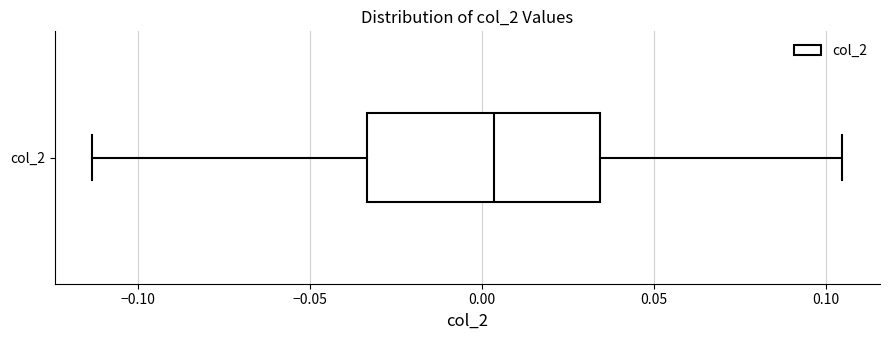

Transcribe this box plot: give where the median line is, the range the box spans, and where the two whiskers end, as read against the x-axis. The values are not printed on the chart, so give them approximately, as read against the axis.

median 0.005, box -0.035 to 0.035, whiskers -0.115 to 0.105